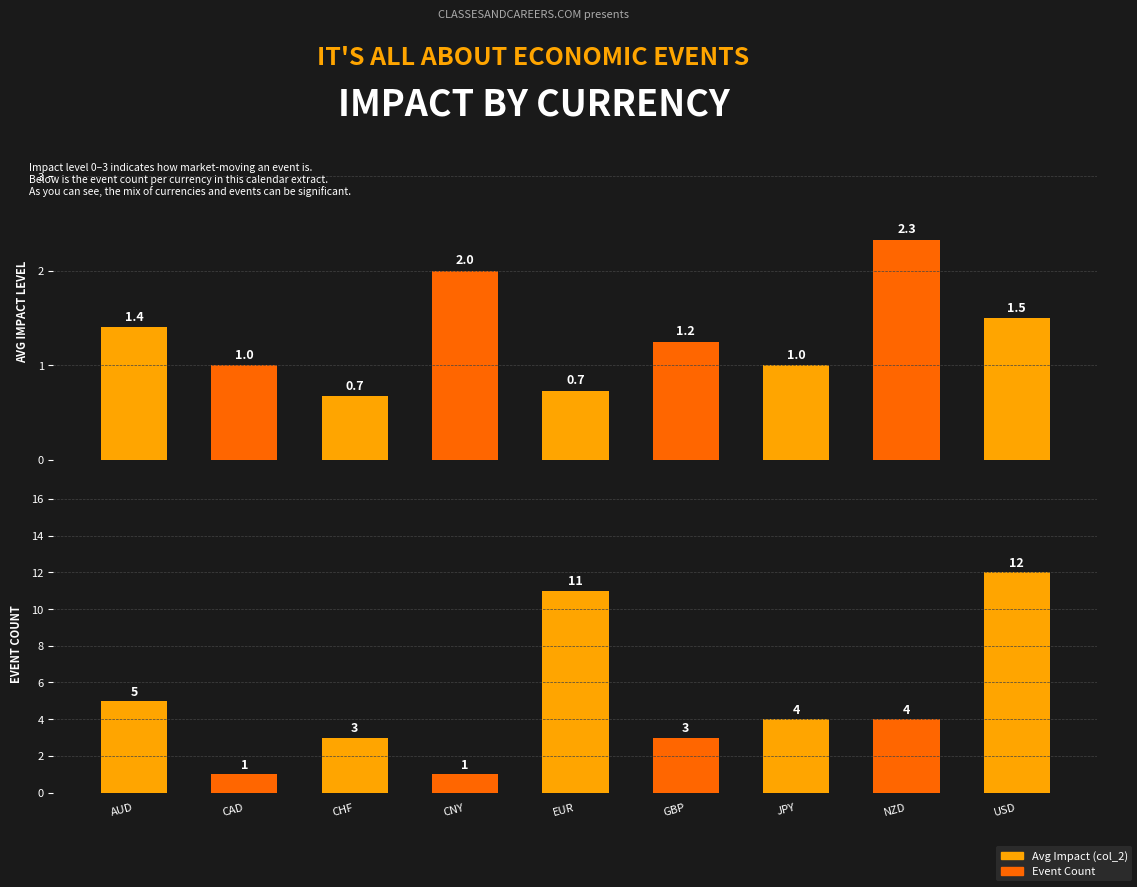

Reading left to right, extract all data points from this chart.

Avg Impact (col_2): AUD=1.4	CAD=1.0	CHF=0.7	CNY=2.0	EUR=0.7	GBP=1.2	JPY=1.0	NZD=2.3	USD=1.5
Event Count: AUD=5.0	CAD=1.0	CHF=3.0	CNY=1.0	EUR=11.0	GBP=3.0	JPY=4.0	NZD=4.0	USD=12.0